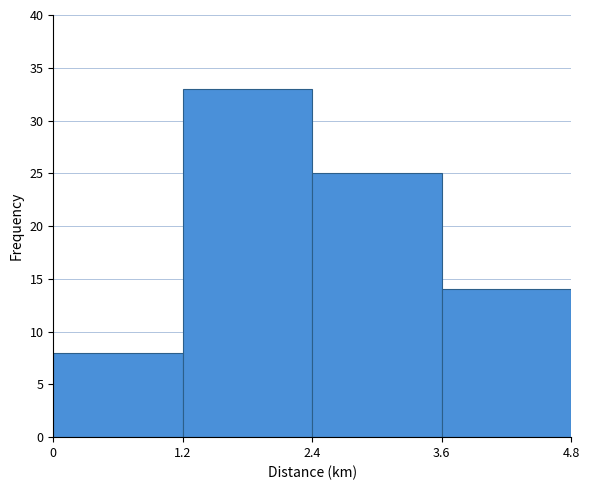

Reading left to right, transcribe this chart: for each bar, give the range it covers on the x-axis and its height. The values are not printed on the chart, so give them approximately, as read against the axis.

0 to 1.2: 8
1.2 to 2.4: 33
2.4 to 3.6: 25
3.6 to 4.8: 14